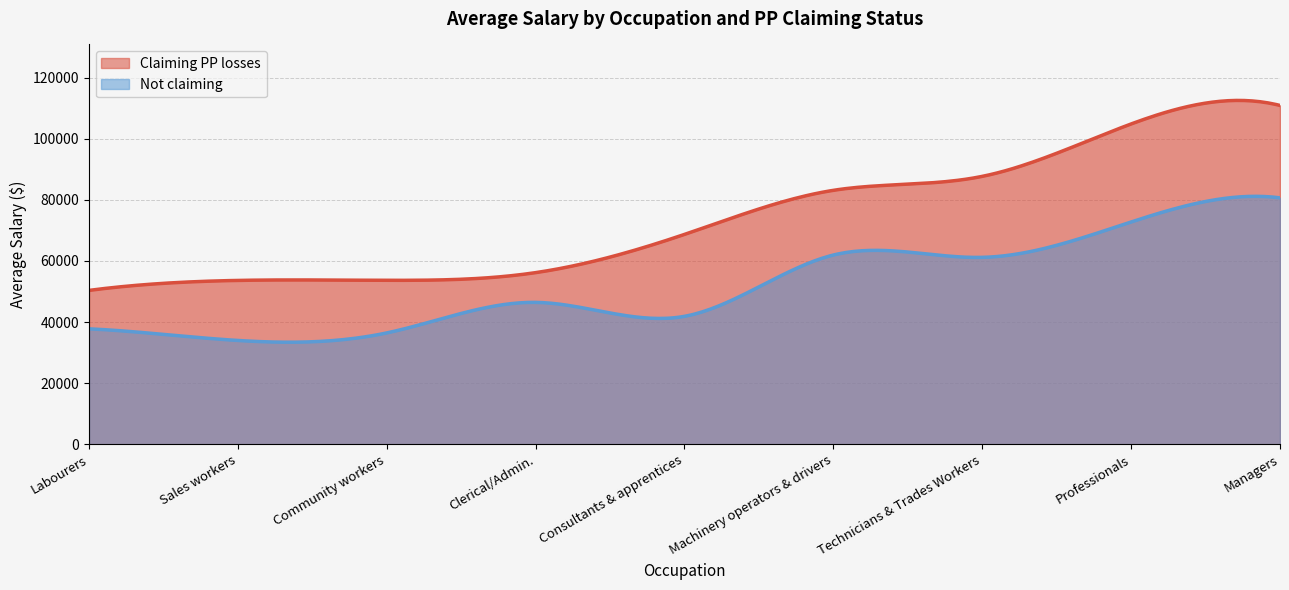

Is it true that Not claiming equals 75132.1 at Clerical/Admin.?

False